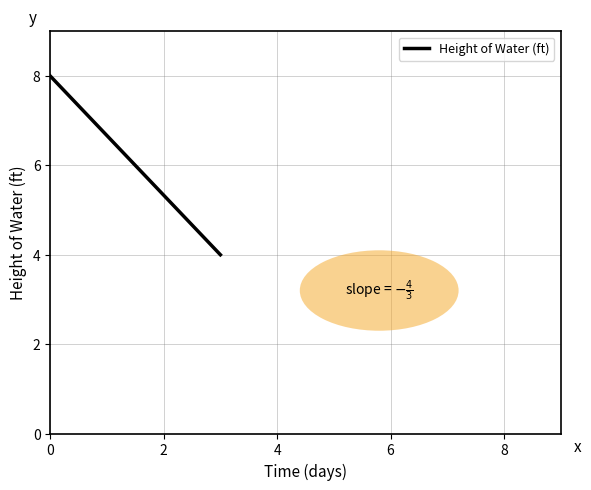

What is the maximum value shown in the chart?

8